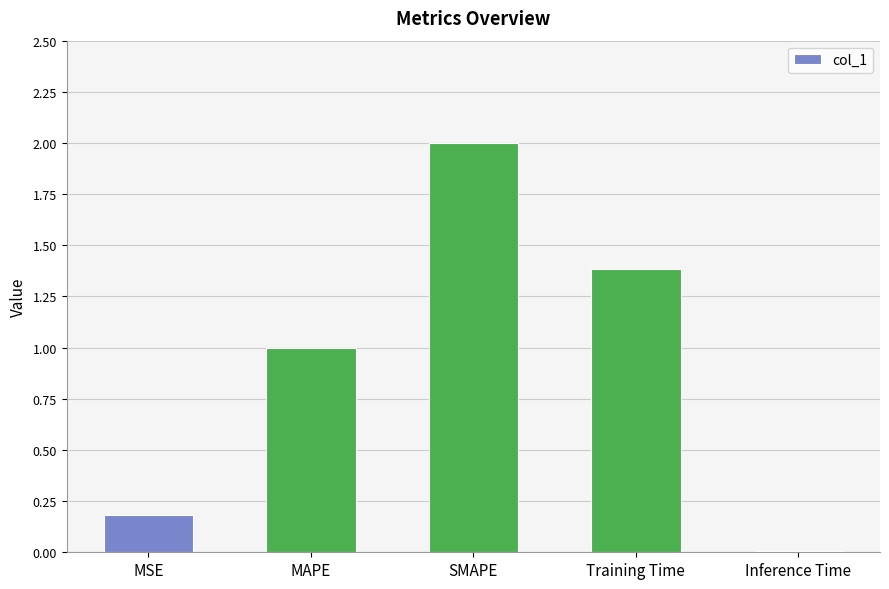

Rank the categories by value from lowest to highest.

Inference Time, MSE, MAPE, Training Time, SMAPE